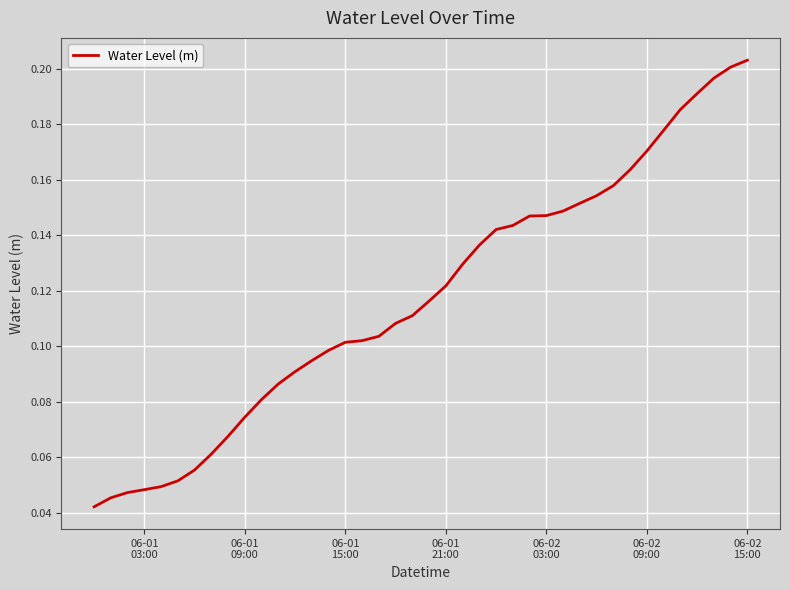

What is the label of the 19th point from the right?

06-01 21:00